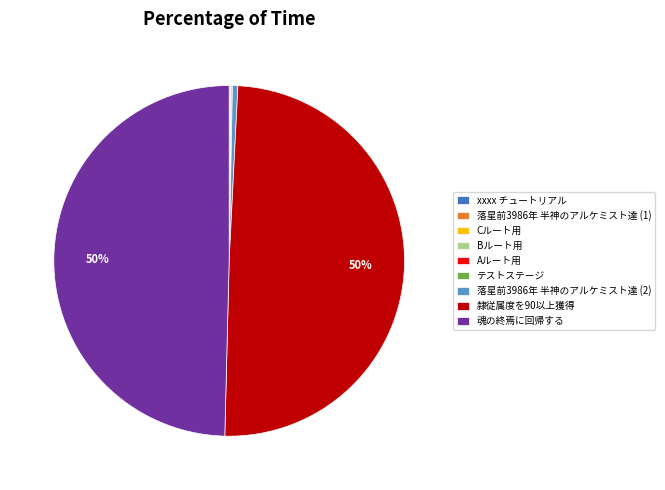

True or false: 落星前3986年 半神のアルケミスト達 (2) accounts for 7% of the total.

False